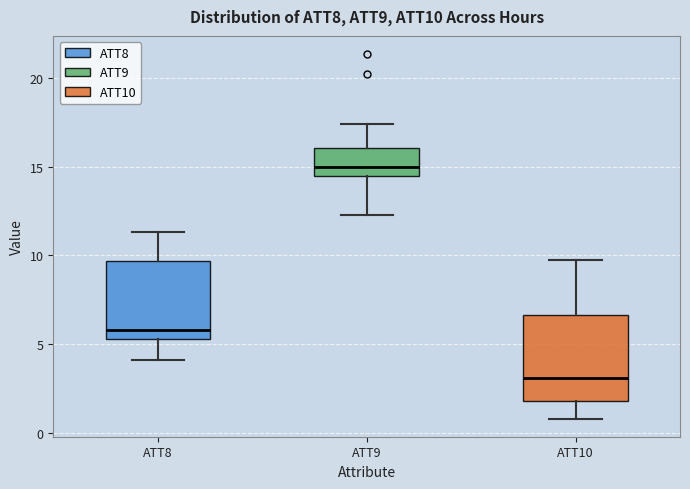

Reading left to right, read every box against the y-axis: the position of its median line, the range the box covers, and the ends of its whiskers. The values are not printed on the chart, so give them approximately, as read against the axis.

ATT8: median 6.0, box 5.5 to 9.5, whiskers 4.0 to 11.5
ATT9: median 15.0, box 14.5 to 16.0, whiskers 12.5 to 17.5
ATT10: median 3.0, box 2.0 to 6.5, whiskers 1.0 to 9.5